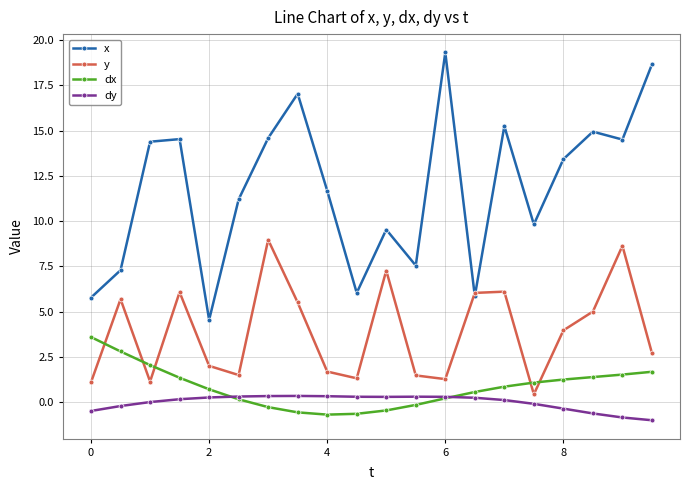

What is the value of the y point at the 11th from the left?

7.3